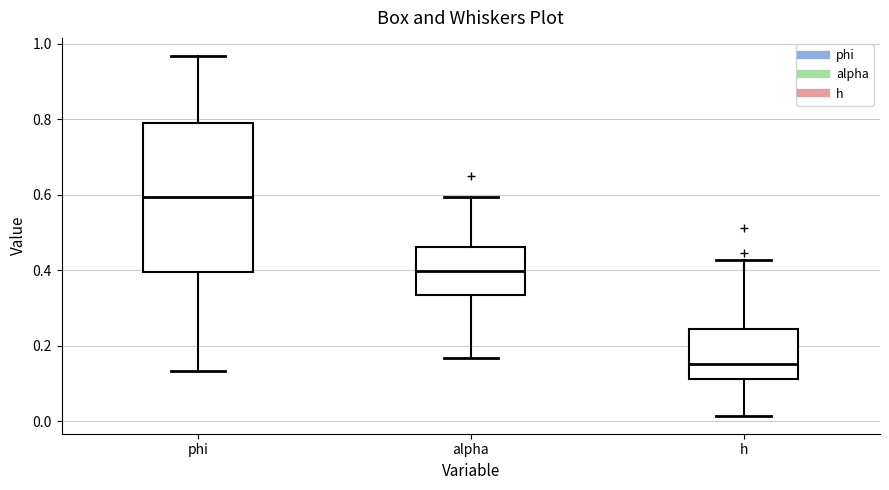

Where is the lower edge of the box for phi on the y-axis? The values are not printed on the chart, so give them approximately, as read against the axis.

0.40